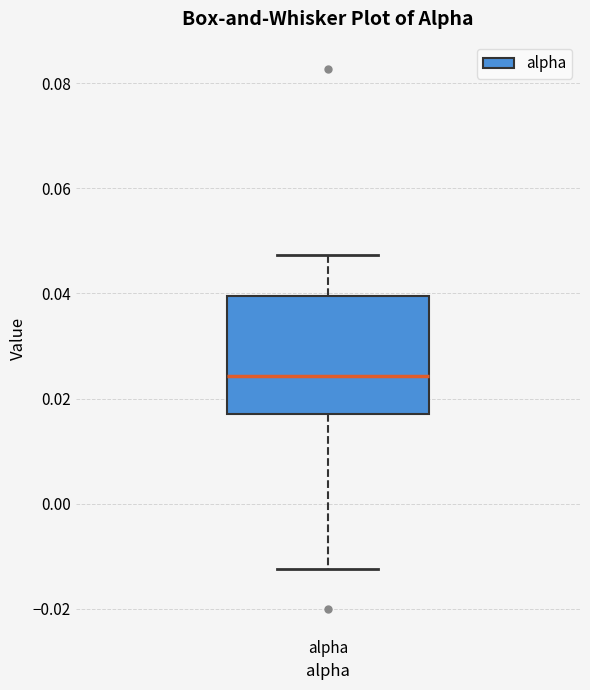

Where does the median line of the box for alpha sit on the y-axis? The values are not printed on the chart, so give them approximately, as read against the axis.

0.024